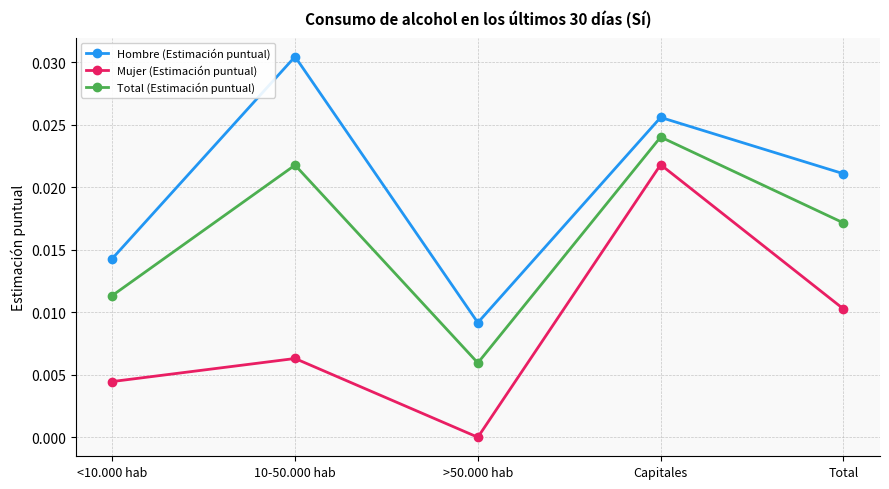

Count the Hombre (Estimación puntual) values in the range 0 to 1.

5